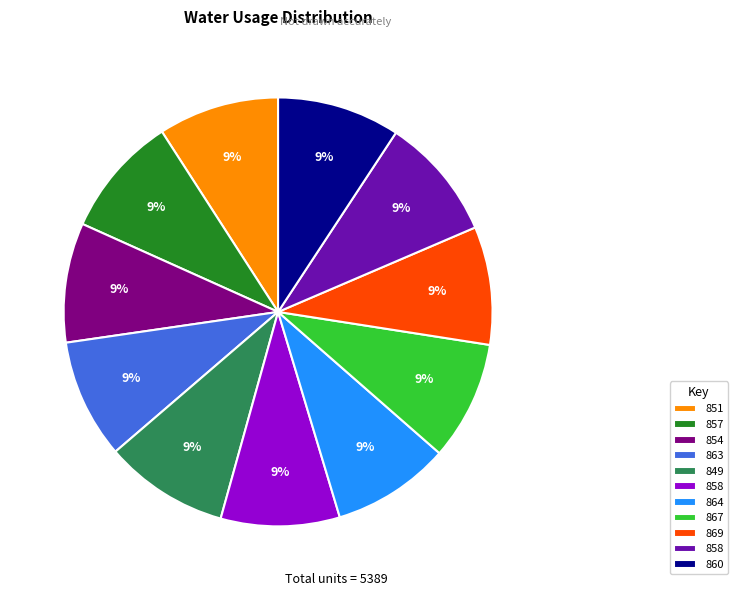

Is there any slice that represents more than half of the pie?

No